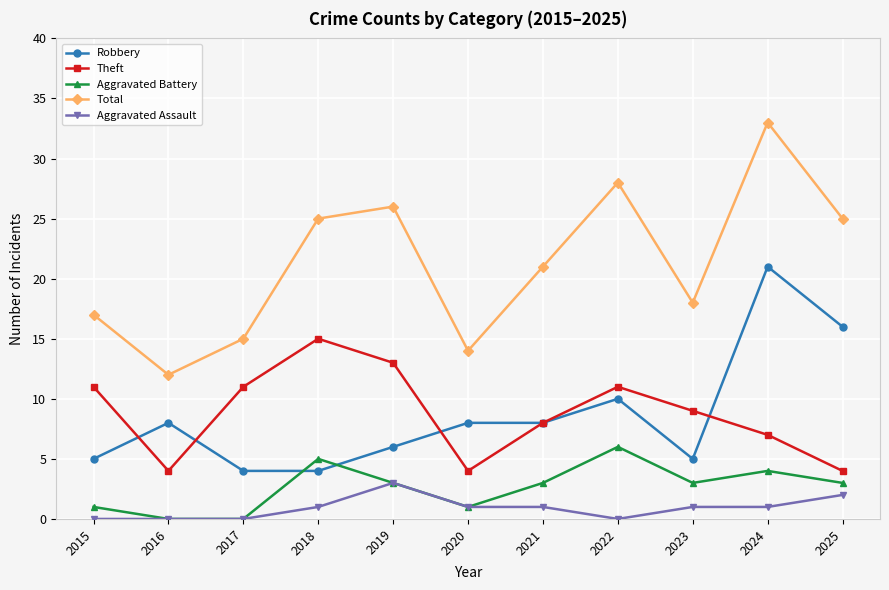

The value of Aggravated Battery at 2024 is 4. True or false?

True